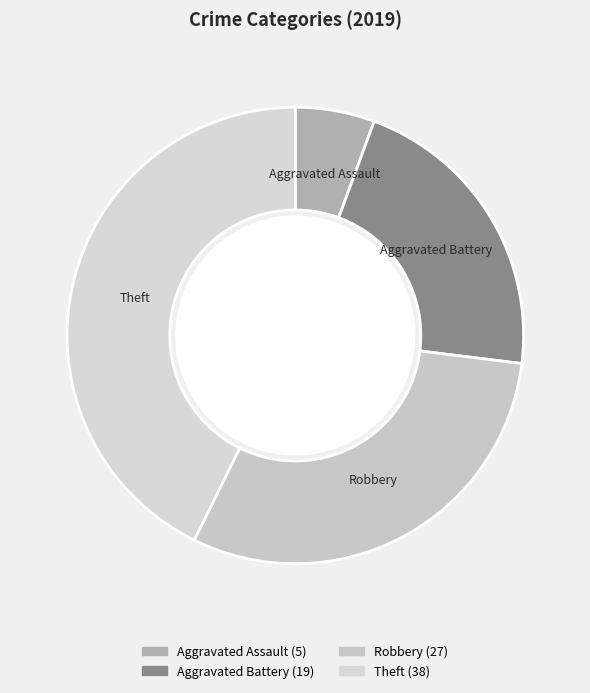

Rank the categories by value from highest to lowest.

Theft, Robbery, Aggravated Battery, Aggravated Assault